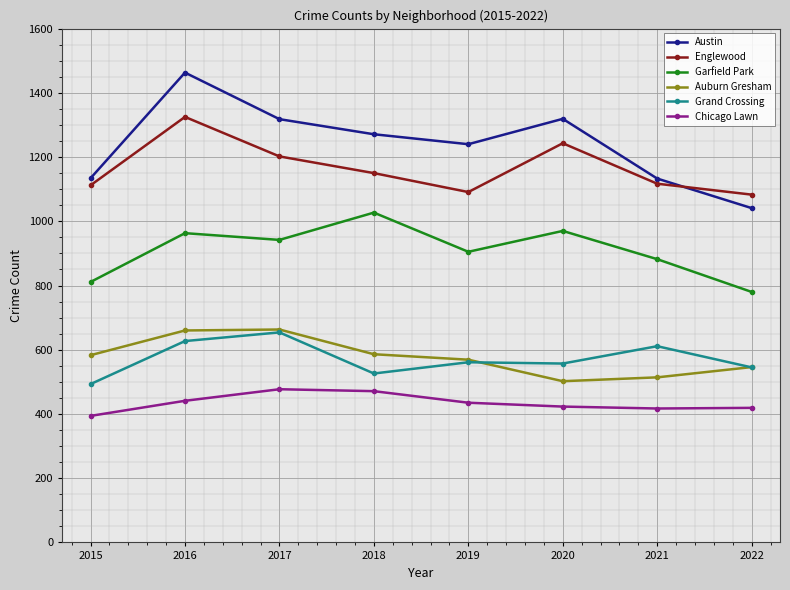

At which label does Chicago Lawn reach its minimum?

2015